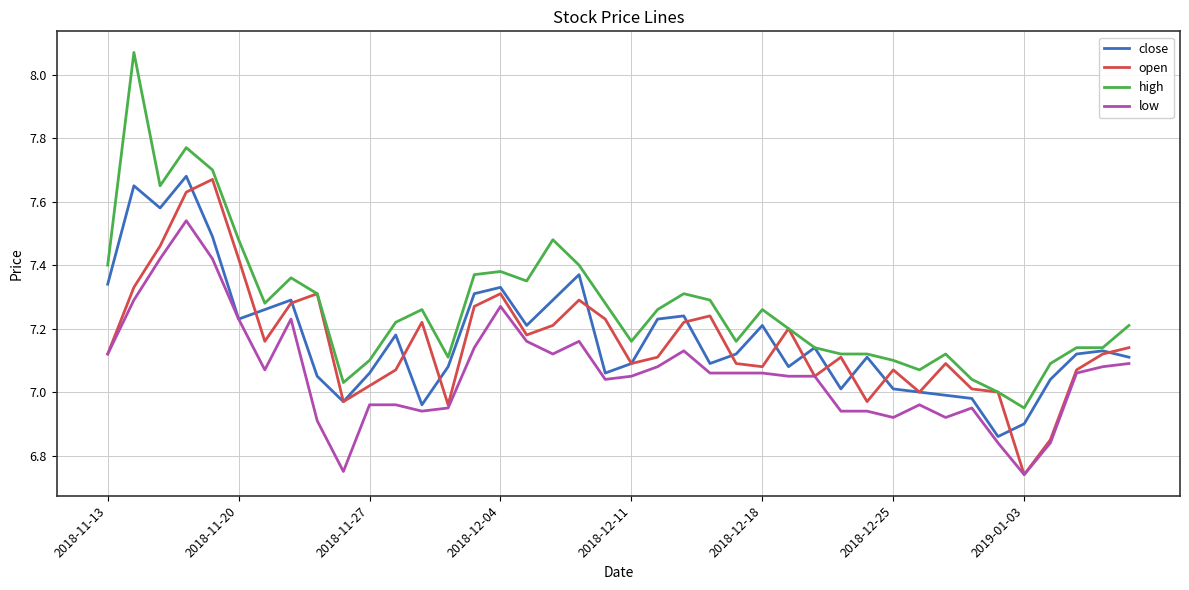

True or false: low and high cross at least once.

False